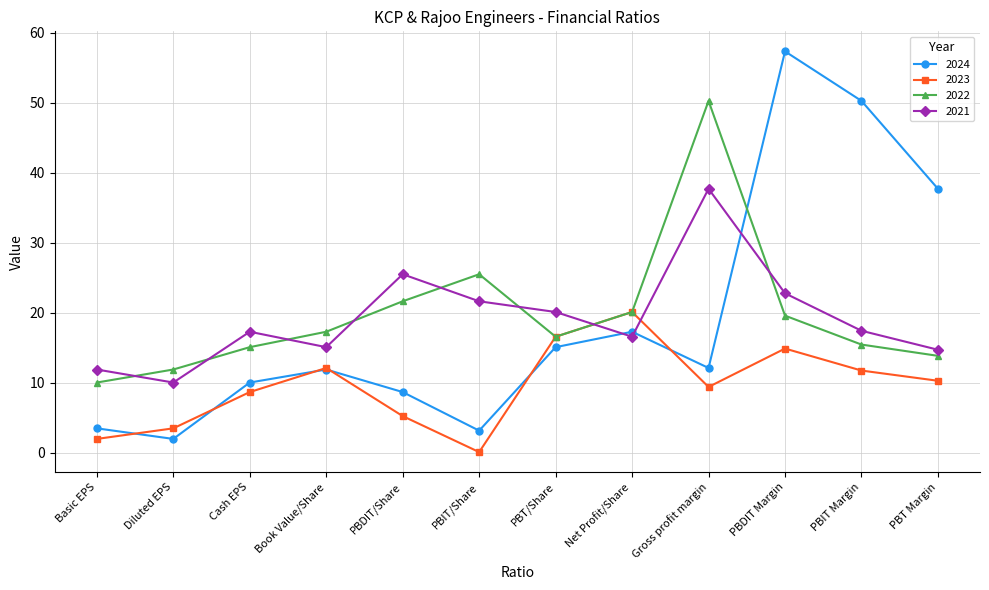

True or false: 2024 and 2022 intersect in this chart.

True